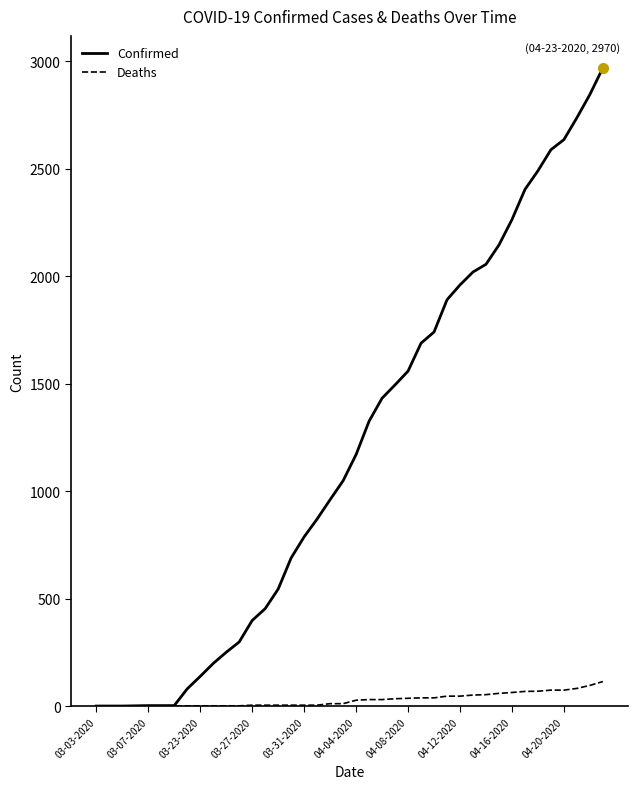

Which series has the largest total across all categories?

Confirmed